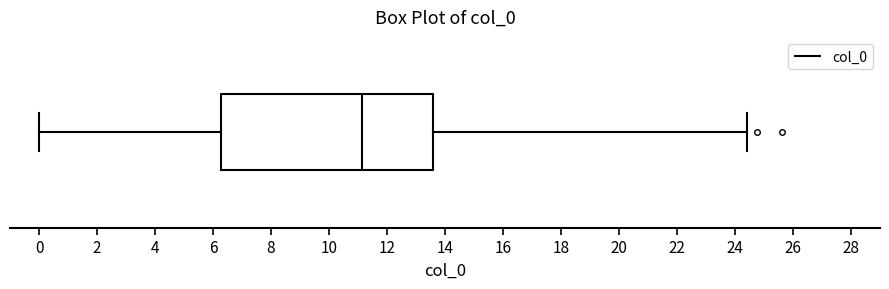

Read this box plot against the x-axis: the position of the median line, the range covered by the box, and the ends of both whiskers. The values are not printed on the chart, so give them approximately, as read against the axis.

median 11.2, box 6.2 to 13.6, whiskers 0.0 to 24.4